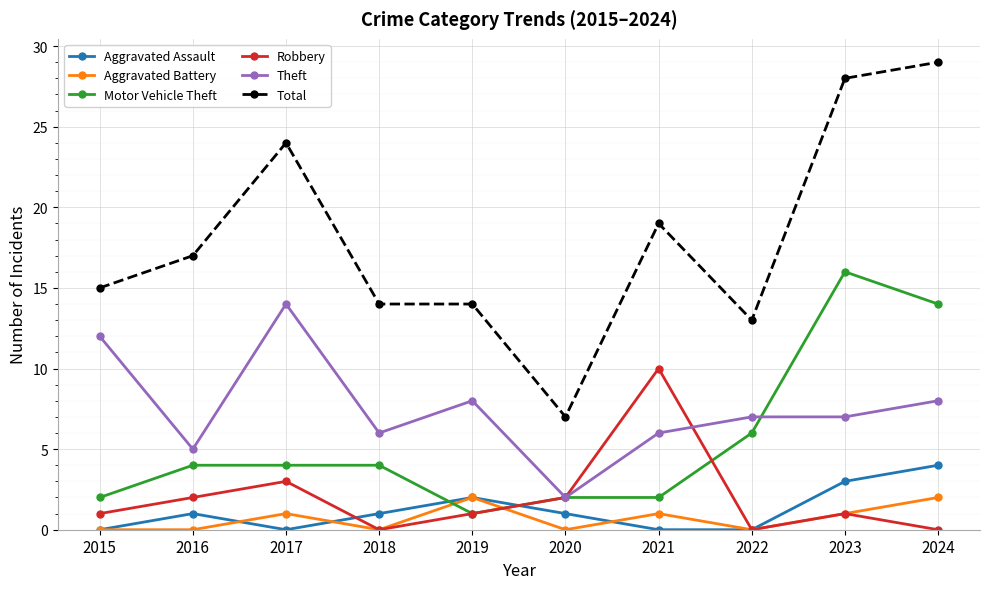

How many series are shown in this chart?

6